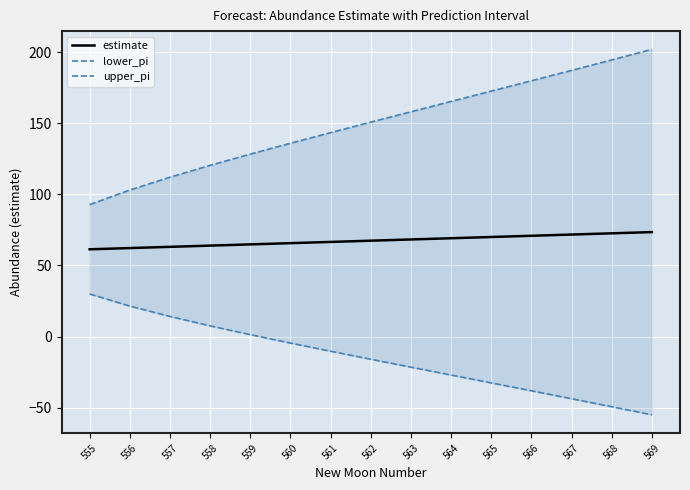

True or false: lower_pi and upper_pi intersect in this chart.

False